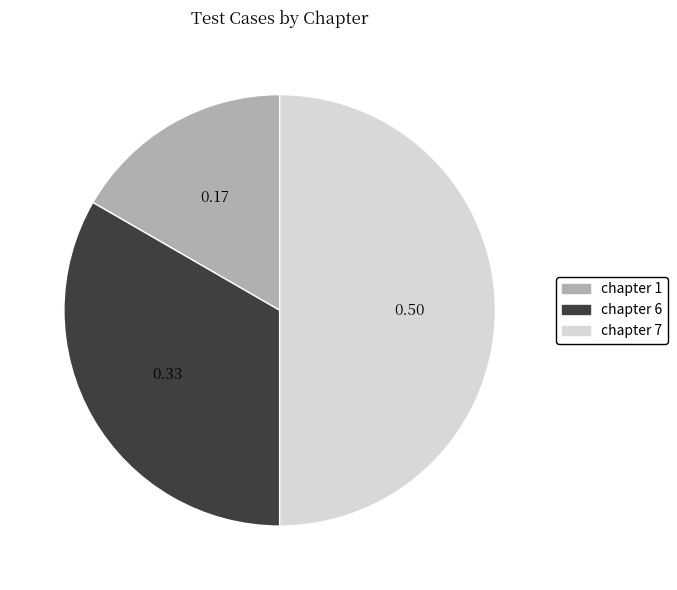

Does chapter 6 represent more than half of the total?

No